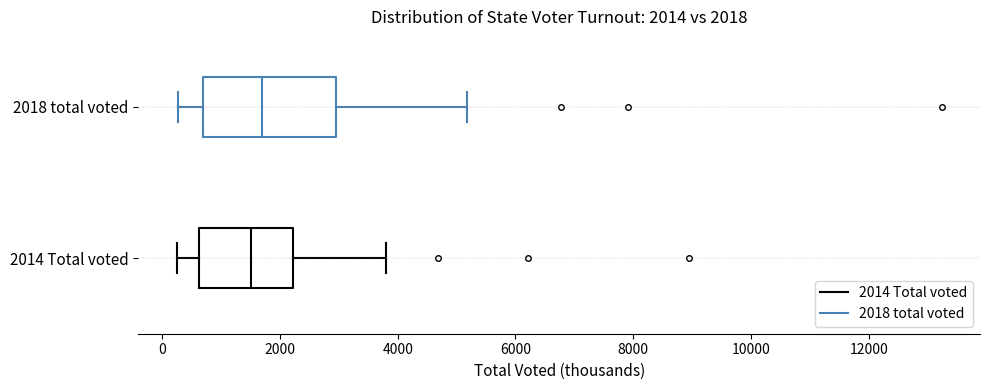

Comparing the boxes themselves (not the whiskers), which one is the widest?

2018 total voted